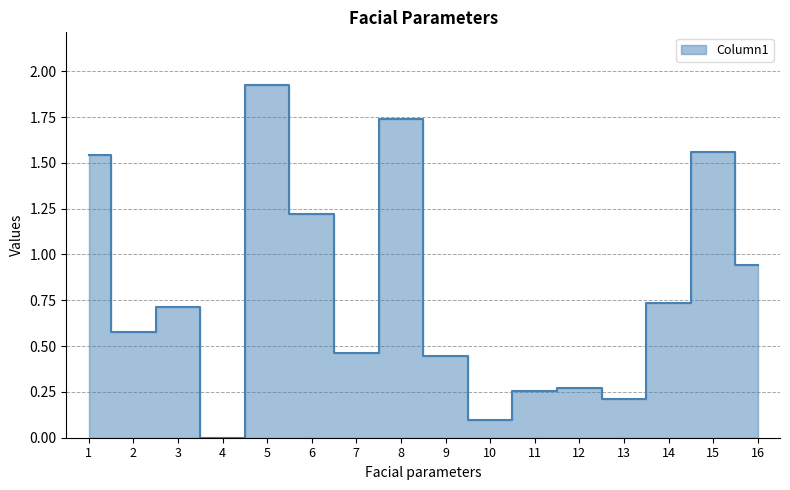

At which label is the value closest to 0?

4